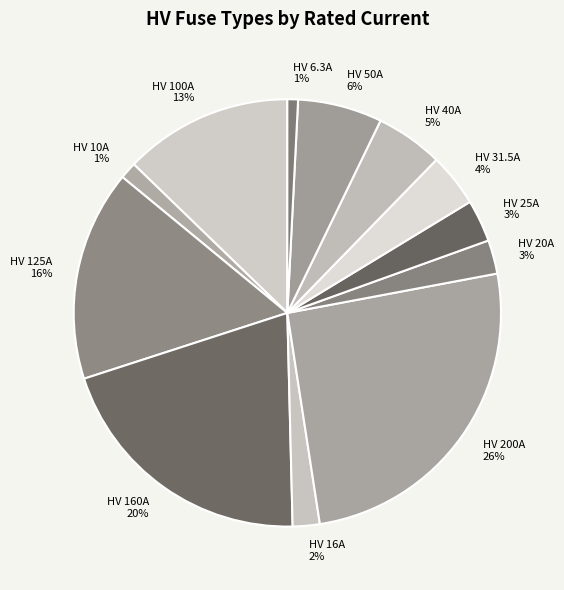

Does HV 6.3A account for over 50% of the chart?

No